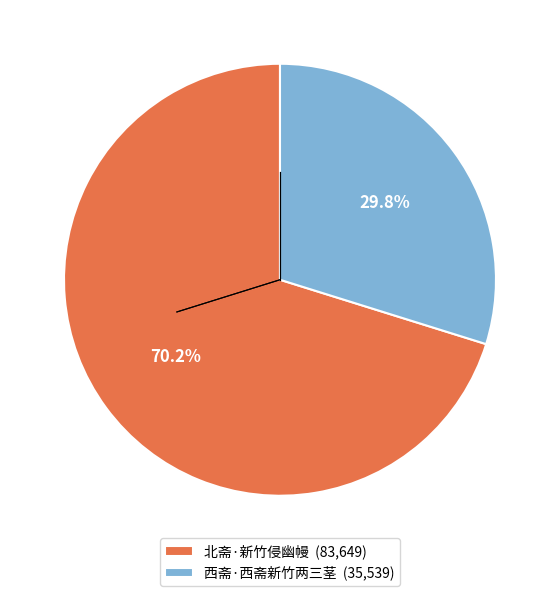

What is the majority slice?

北斋·新竹侵幽幔